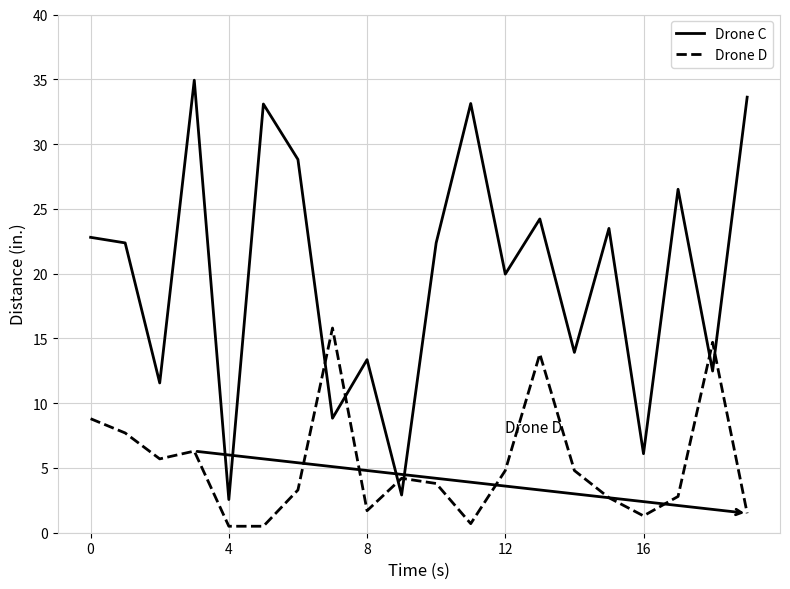

List the series in order of their peak value, lowest first.

Drone D, Drone C